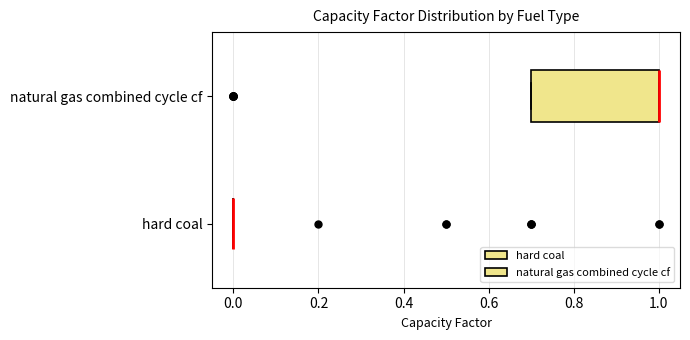

Comparing the boxes themselves (not the whiskers), which one is the widest?

natural gas combined cycle cf